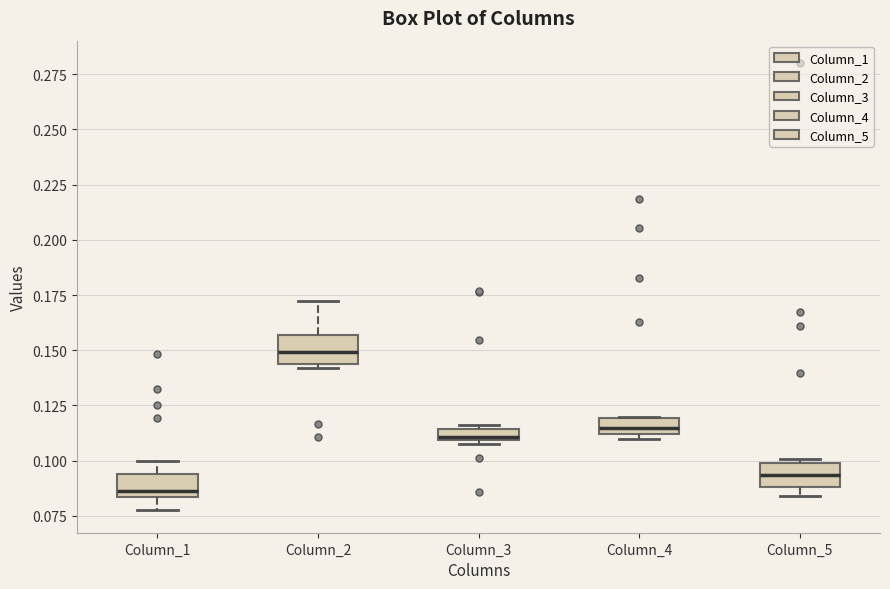

Which box has the highest median line?

Column_2